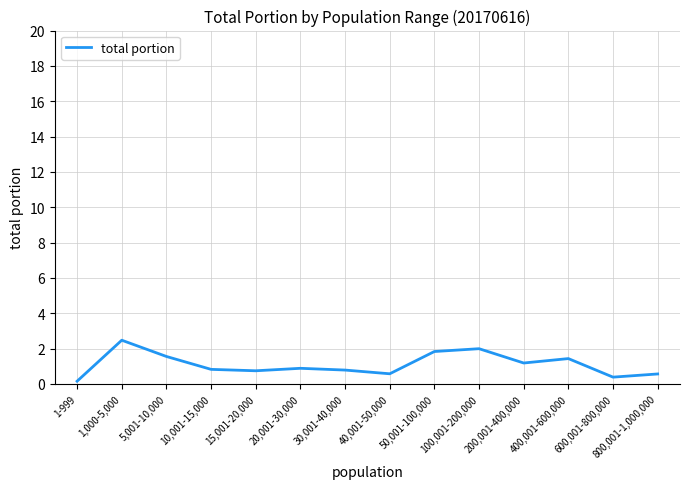

The value at 20,001-30,000 is 0.9. True or false?

True